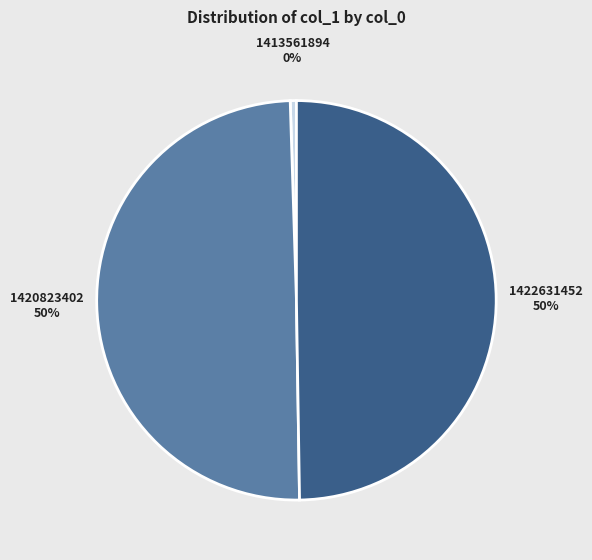

To the nearest percent, what is the average slice percentage?

33%